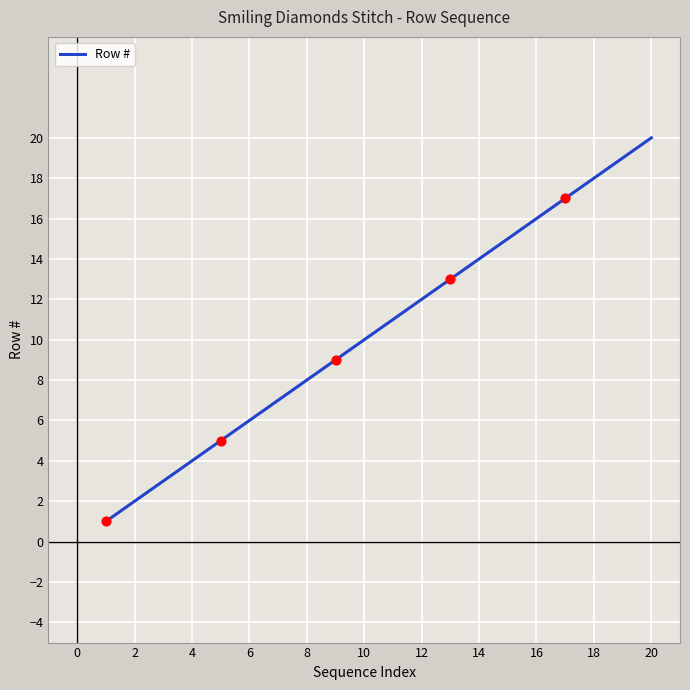

What is the difference between the maximum and minimum values?

19